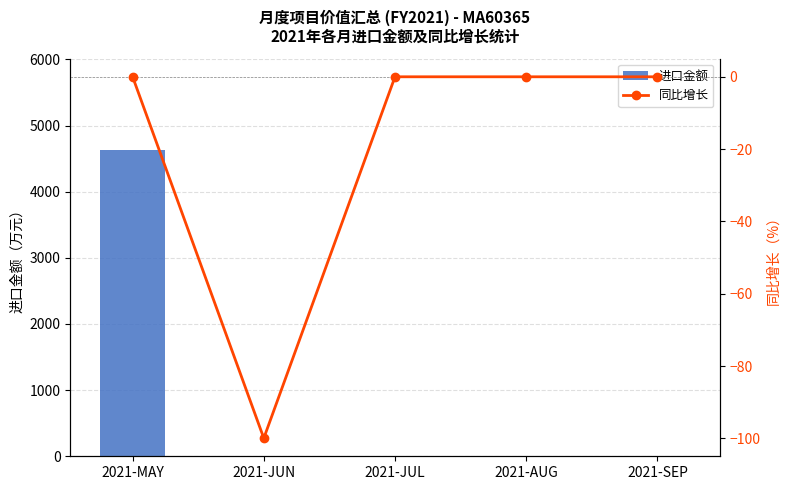

Reading right to left, list all the values displayed in this chart.

进口金额: 2021-SEP=3.5	2021-AUG=3.5	2021-JUL=3.5	2021-JUN=3.5	2021-MAY=4624.4
同比增长: 2021-SEP=0.0	2021-AUG=0.0	2021-JUL=0.0	2021-JUN=-99.9	2021-MAY=0.0